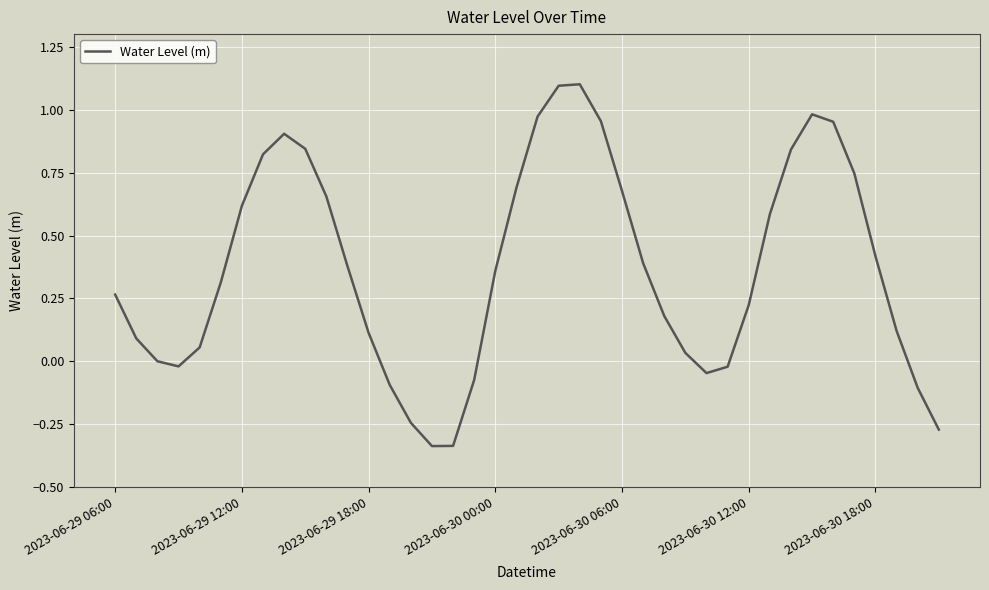

What is the difference between the maximum and minimum values?

1.4